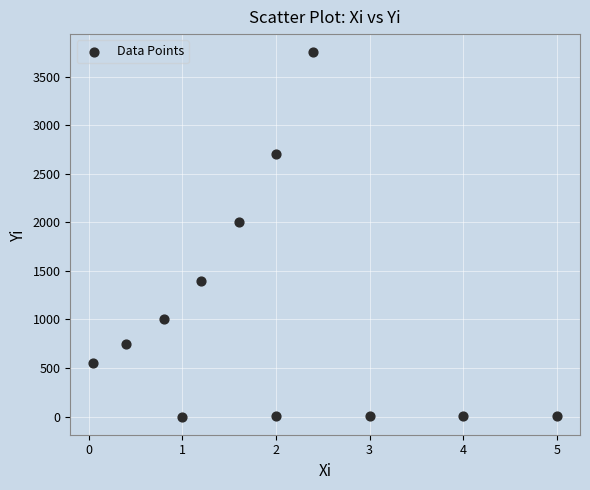

What is the range of Y values (max minus min)?

3749.5